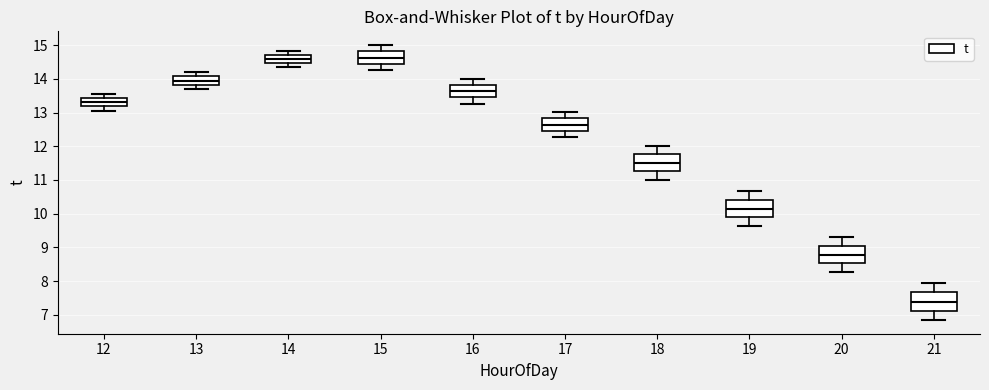

Reading left to right, read every box against the y-axis: the position of its median line, the range the box covers, and the ends of its whiskers. The values are not printed on the chart, so give them approximately, as read against the axis.

12: median 13.3, box 13.2 to 13.4, whiskers 13.1 to 13.5
13: median 13.9, box 13.8 to 14.1, whiskers 13.7 to 14.2
14: median 14.6, box 14.5 to 14.7, whiskers 14.4 to 14.8
15: median 14.6, box 14.4 to 14.8, whiskers 14.3 to 15.0
16: median 13.6, box 13.4 to 13.8, whiskers 13.3 to 14.0
17: median 12.6, box 12.5 to 12.8, whiskers 12.3 to 13.0
18: median 11.5, box 11.3 to 11.8, whiskers 11.0 to 12.0
19: median 10.2, box 9.9 to 10.4, whiskers 9.6 to 10.7
20: median 8.8, box 8.5 to 9.0, whiskers 8.3 to 9.3
21: median 7.4, box 7.1 to 7.7, whiskers 6.9 to 7.9